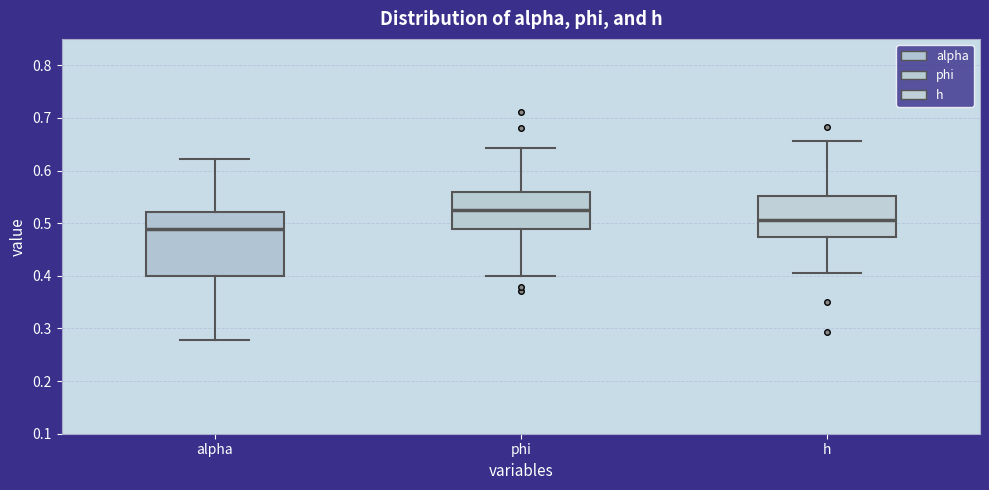

Which box's median line is the highest?

phi